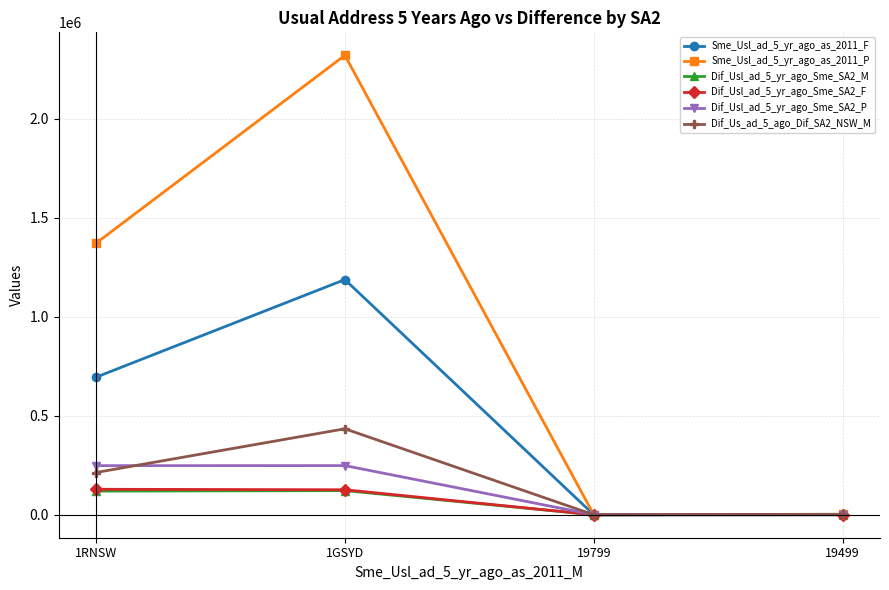

What is the difference between the Dif_Usl_ad_5_yr_ago_Sme_SA2_M values at 1RNSW and 19499?

118976